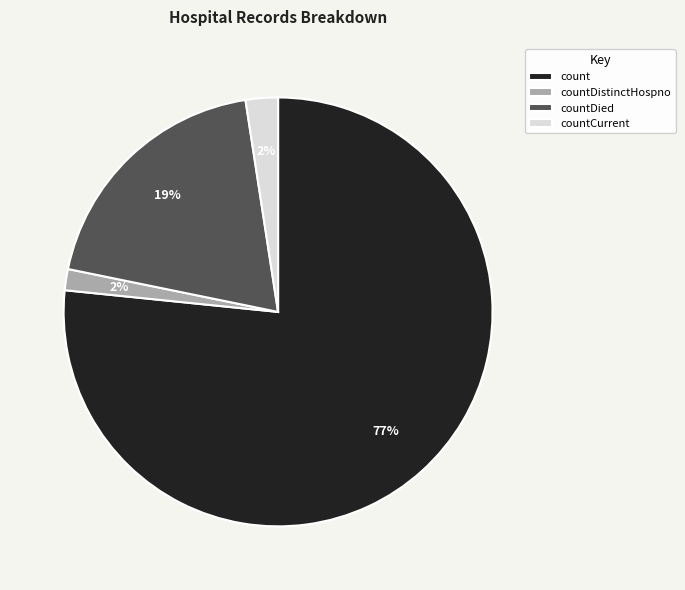

To the nearest percent, what is the difference between the largest and smallest slice percentages?

75%